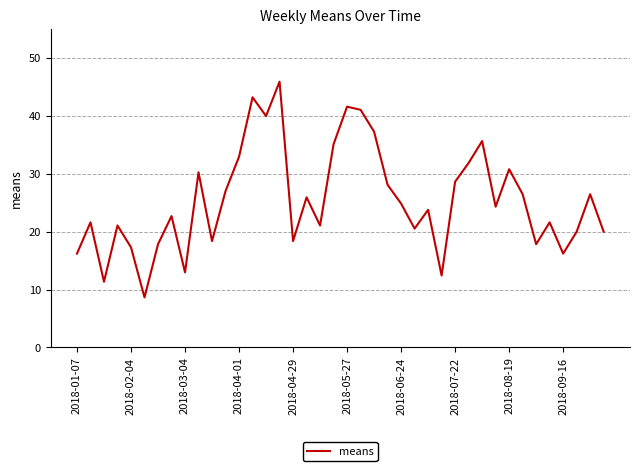

What is the difference between the maximum and minimum values?

37.3